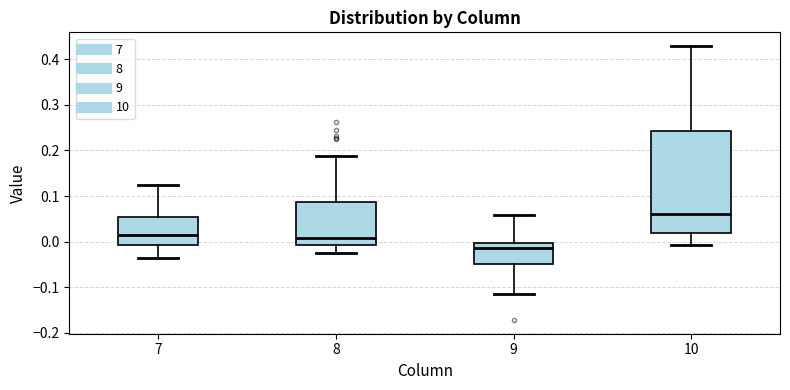

Reading left to right, transcribe this box plot: for each box, give where its median line is, the range the box spans, and where its two whiskers end, as read against the y-axis. The values are not printed on the chart, so give them approximately, as read against the axis.

7: median 0.02, box -0.01 to 0.05, whiskers -0.04 to 0.12
8: median 0.01, box -0.01 to 0.09, whiskers -0.03 to 0.19
9: median -0.01, box -0.05 to 0.00, whiskers -0.11 to 0.06
10: median 0.06, box 0.02 to 0.24, whiskers -0.01 to 0.43